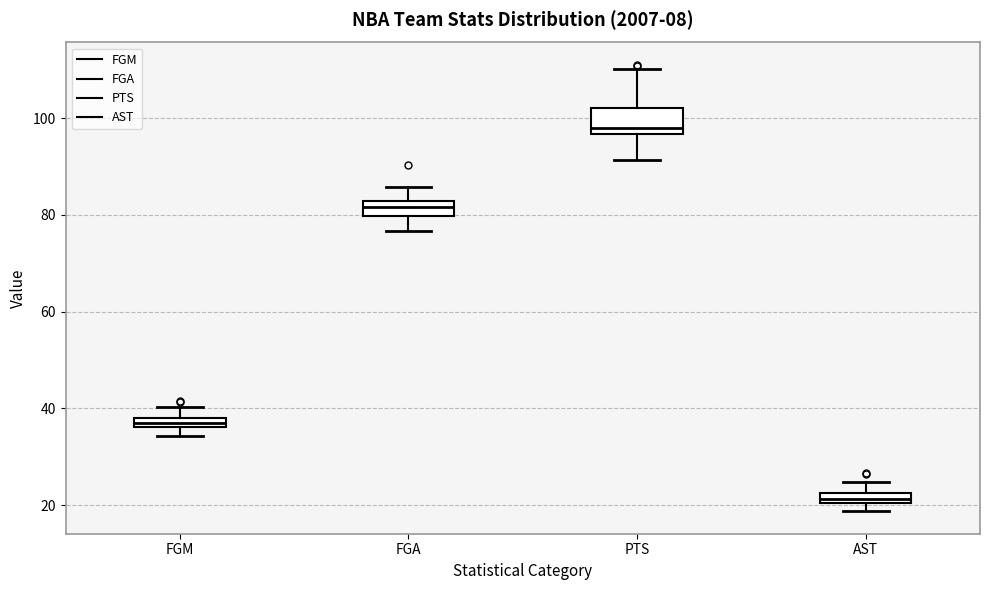

Comparing the boxes themselves (not the whiskers), which one is the tallest?

PTS